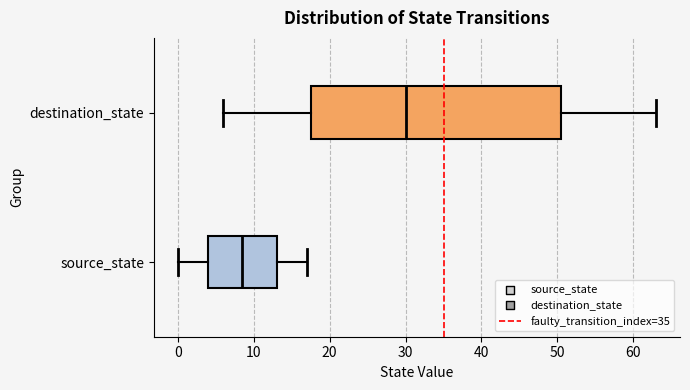

Reading bottom to top, transcribe this box plot: for each box, give where its median line is, the range the box spans, and where its two whiskers end, as read against the x-axis. The values are not printed on the chart, so give them approximately, as read against the axis.

source_state: median 9, box 4 to 13, whiskers 0 to 17
destination_state: median 30, box 18 to 51, whiskers 6 to 63